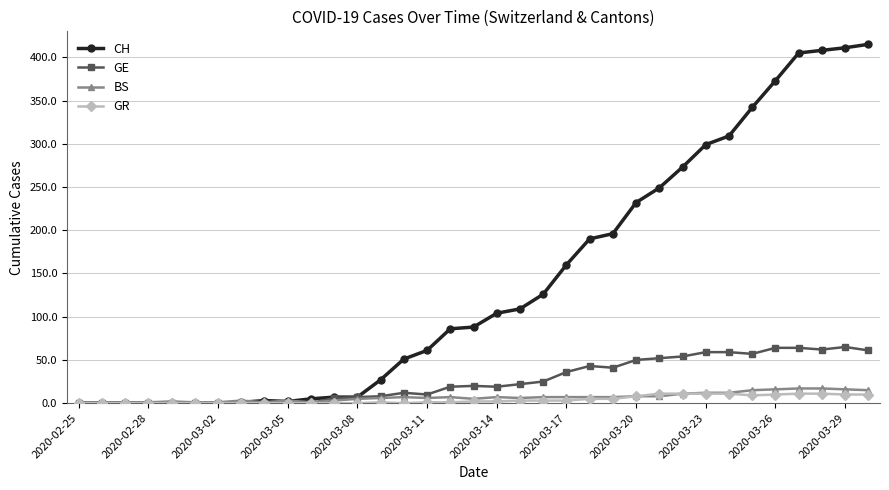

How many data points in GE are less than 19?

16